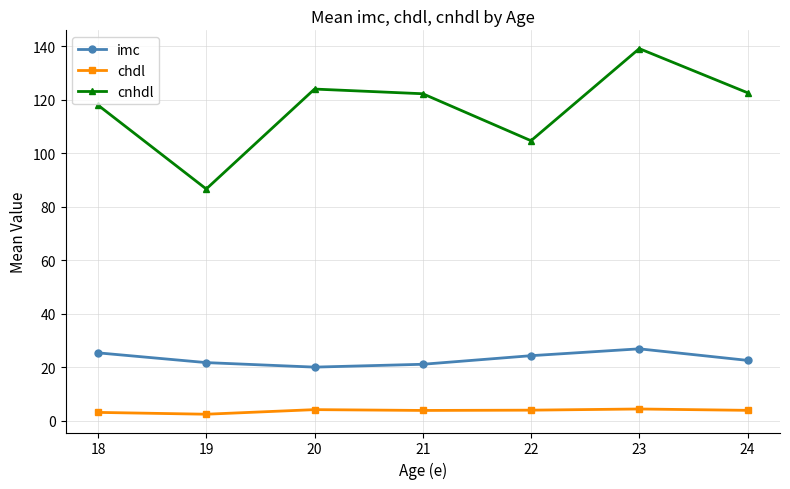

Which series has the widest spread of values?

cnhdl